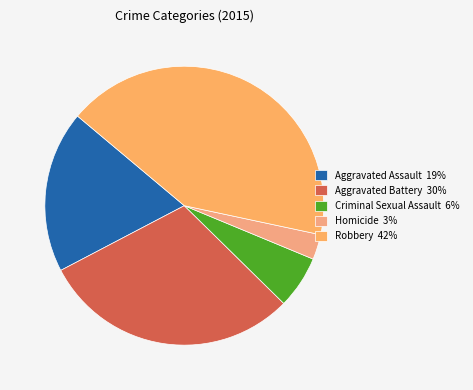

Does any single category account for the majority?

No